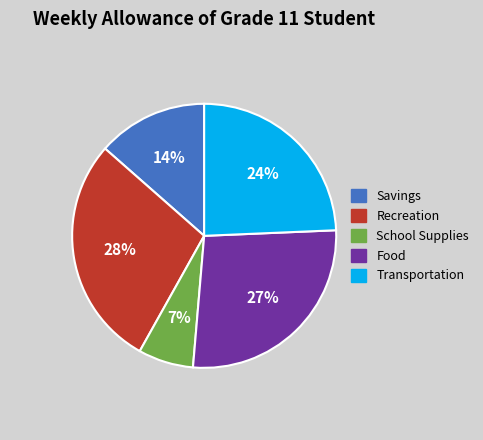

Do School Supplies and Food together represent more than half of the pie?

No